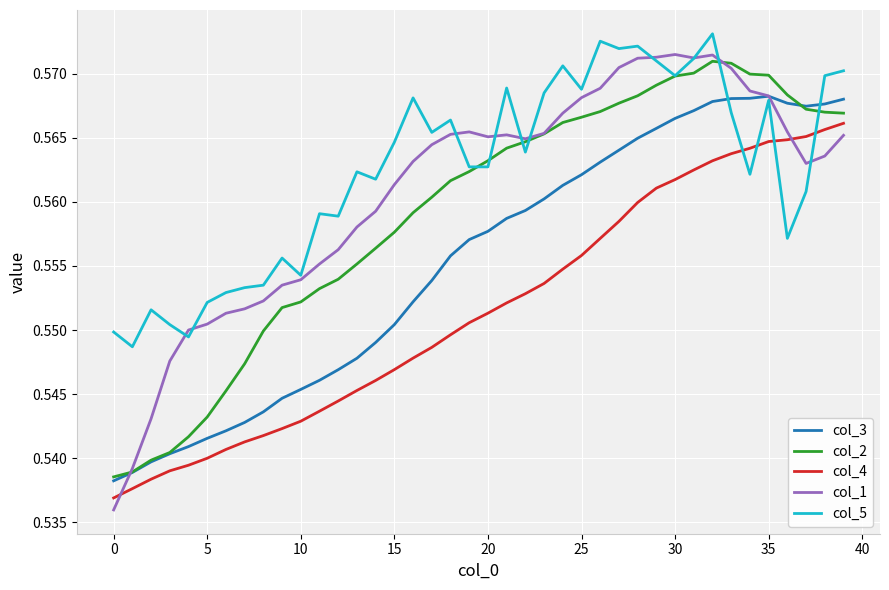

Which series has the largest total across all categories?

col_5